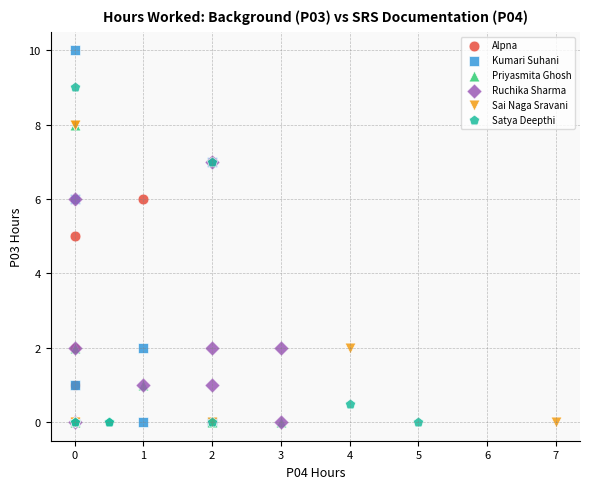

Which series has the widest spread of Y values?

Kumari Suhani